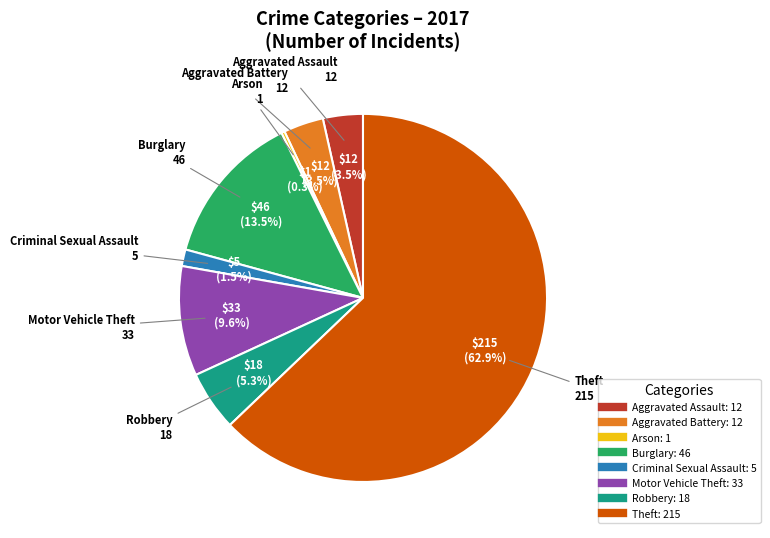

Is Theft the majority of the pie?

Yes